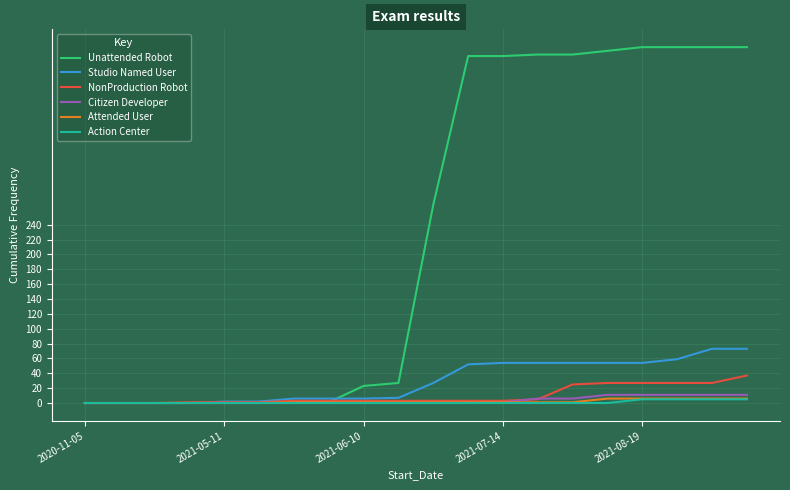

What is the maximum value shown in the chart?

479